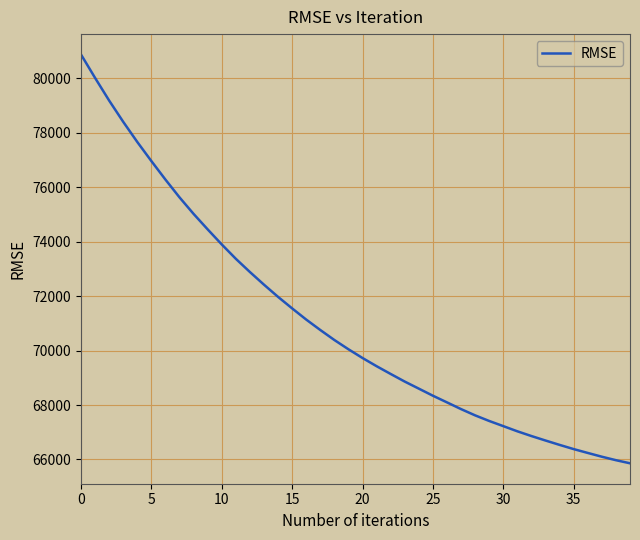

What is the minimum value shown in the chart?

65860.7